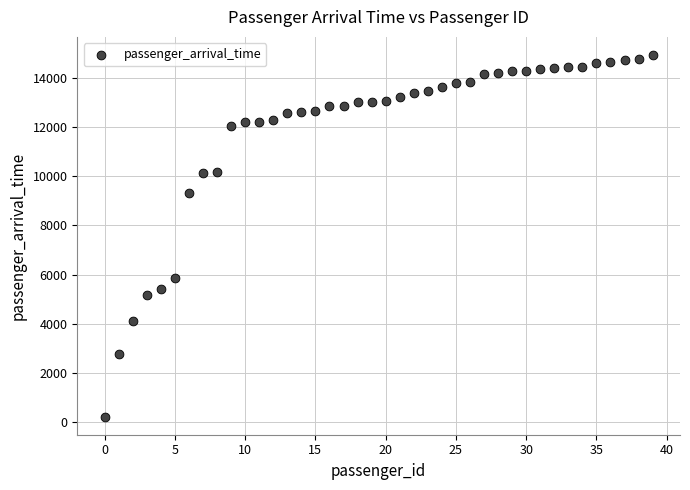

What is the range of Y values (max minus min)?

14719